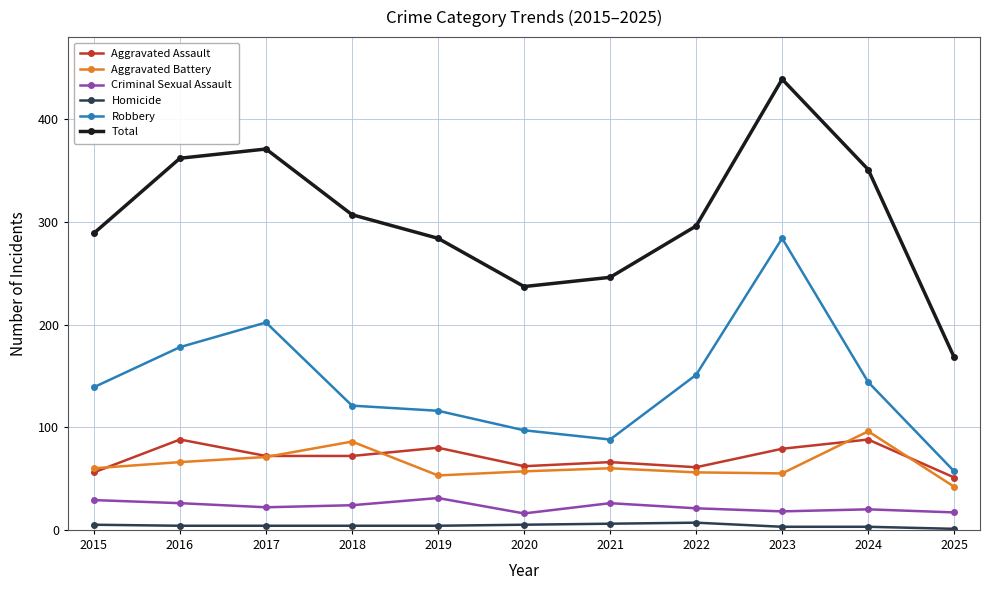

True or false: Robbery and Aggravated Assault intersect in this chart.

False